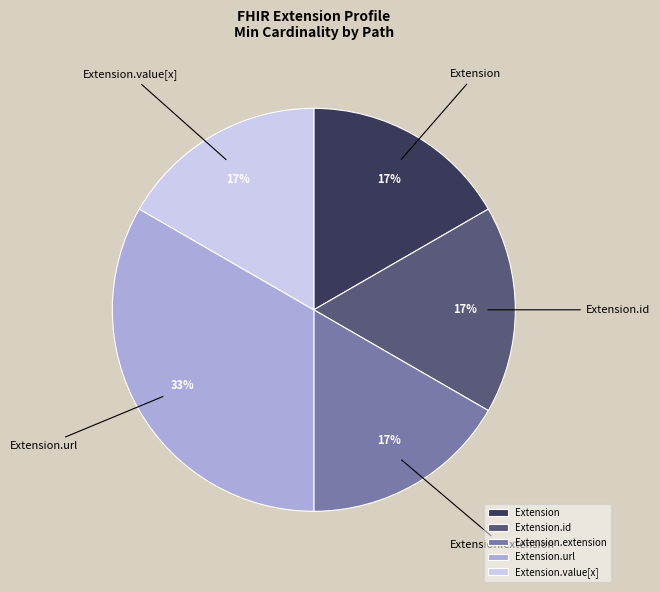

How many segments does this pie chart have?

5